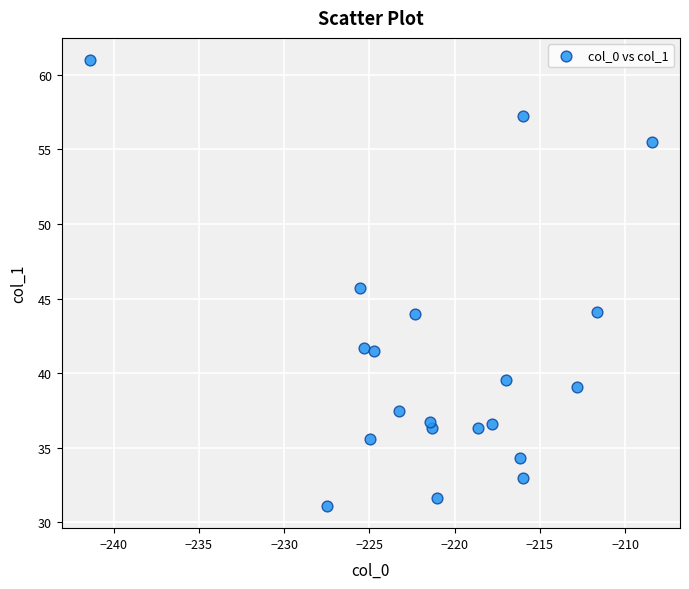

What is the range of Y values (max minus min)?

29.9